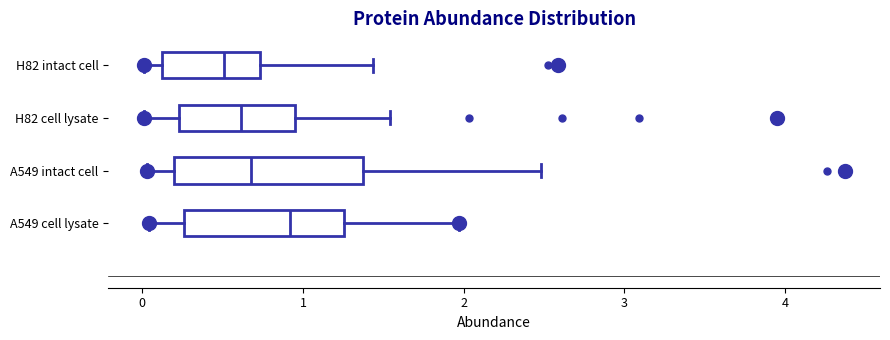

Reading bottom to top, read every box against the x-axis: the position of its median line, the range the box covers, and the ends of its whiskers. The values are not printed on the chart, so give them approximately, as read against the axis.

A549 cell lysate: median 0.9, box 0.3 to 1.3, whiskers 0.0 to 2.0
A549 intact cell: median 0.7, box 0.2 to 1.4, whiskers 0.0 to 2.5
H82 cell lysate: median 0.6, box 0.2 to 0.9, whiskers 0.0 to 1.5
H82 intact cell: median 0.5, box 0.1 to 0.7, whiskers 0.0 to 1.4